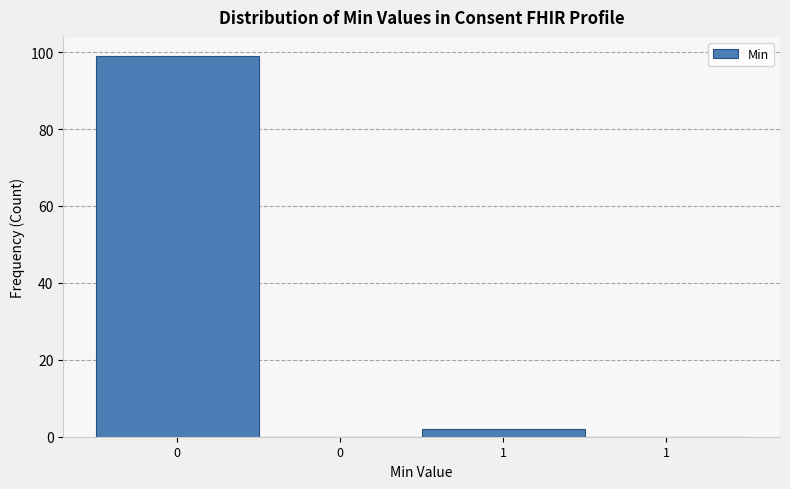

How many series are shown in this chart?

1